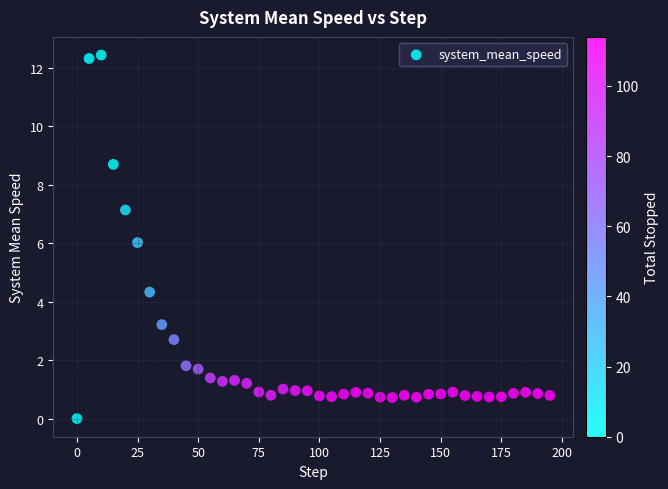

What is the range of Y values (max minus min)?

12.4